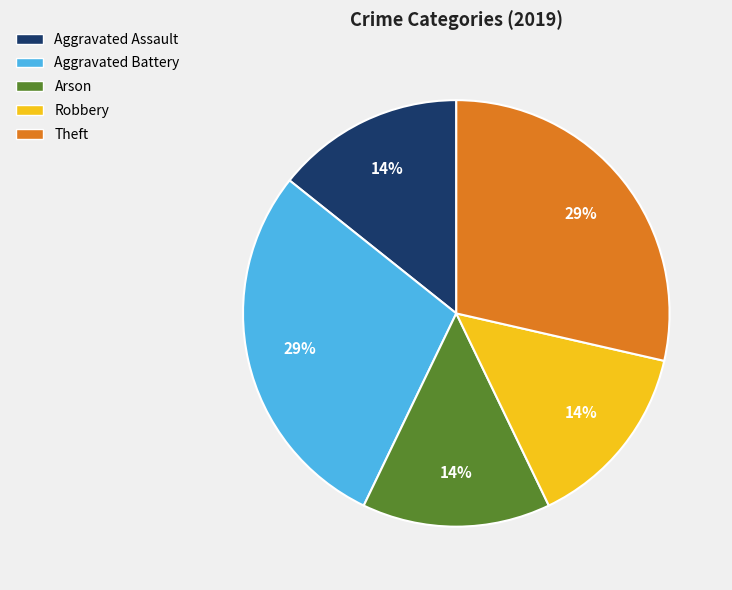

Is the sum of Arson and Robbery greater than half?

No